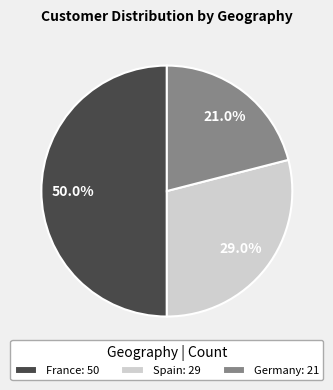

Between Germany: 21 and France: 50, which is larger?

France: 50